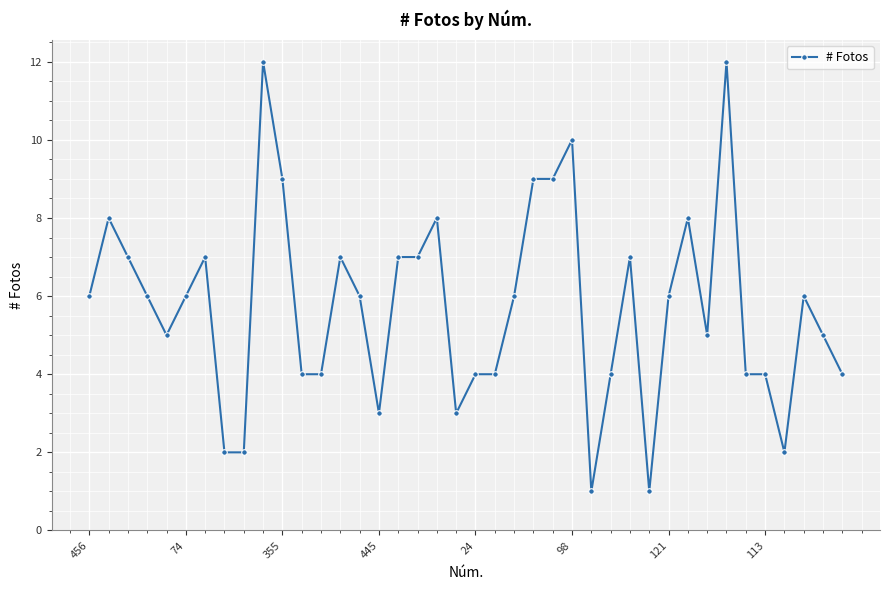

What is the difference between the maximum and minimum values?

11